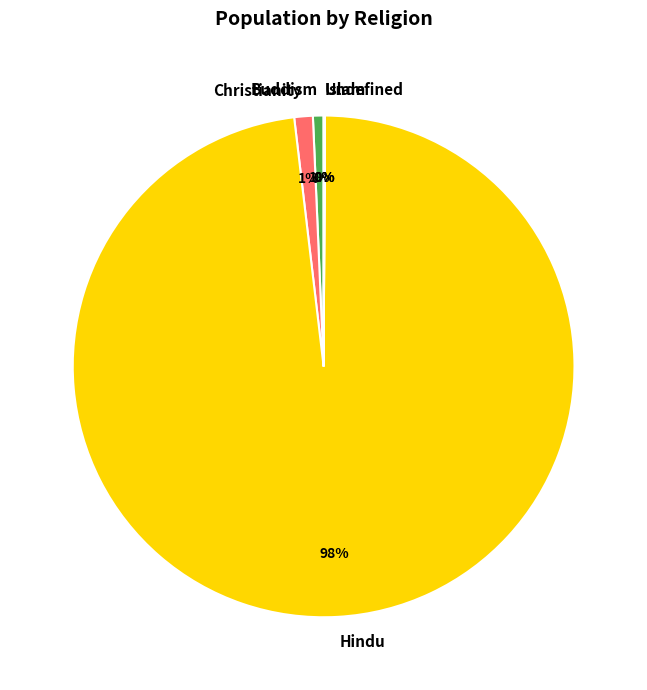

What is the largest slice in the pie chart?

Hindu